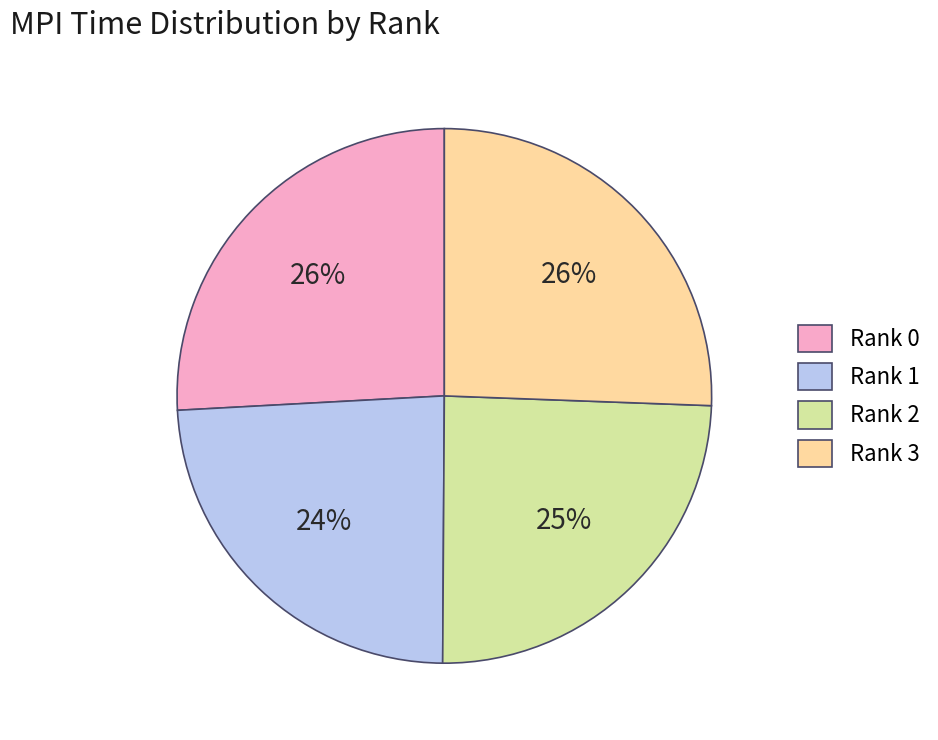

Is there any slice that represents more than half of the pie?

No